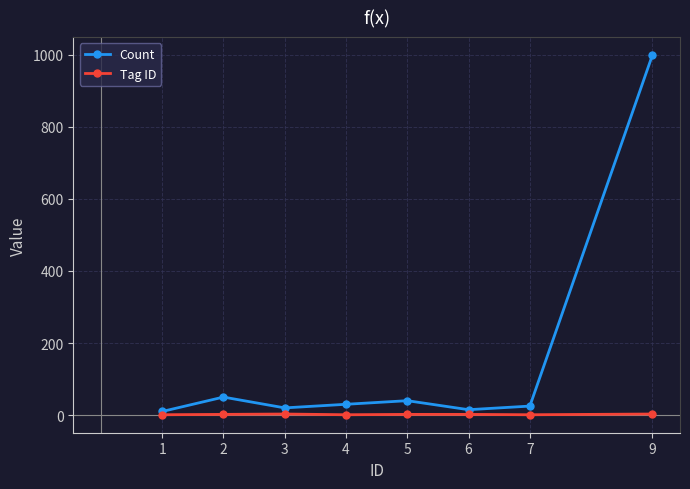

True or false: Tag ID and Count cross at least once.

False